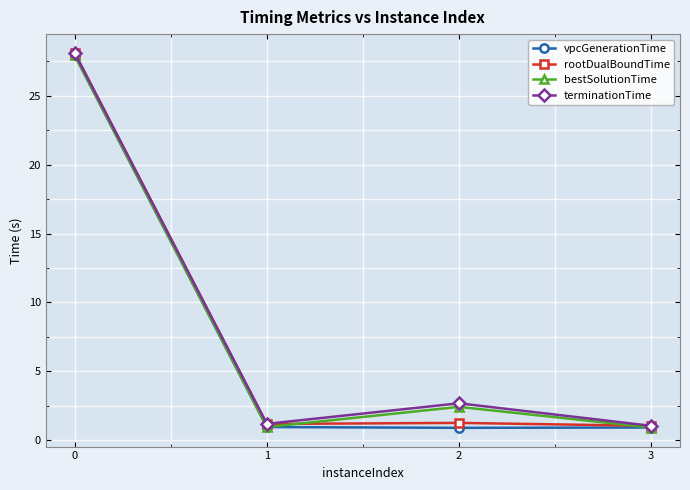

What is the value of the bestSolutionTime point at the 3rd from the left?

2.4